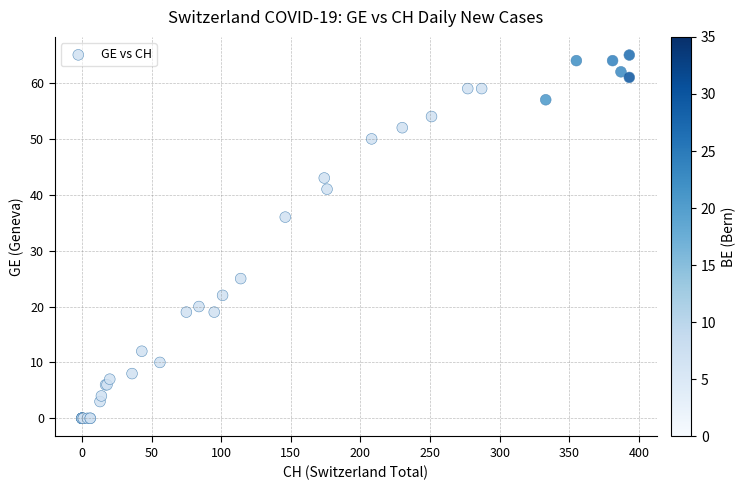

What Y value in the scatter plot is closest to 32?

36